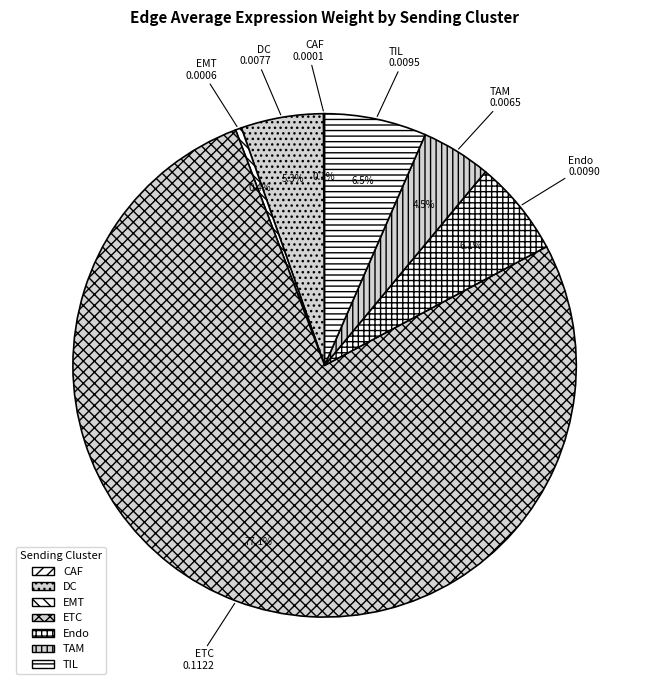

Does DC represent more than half of the total?

No